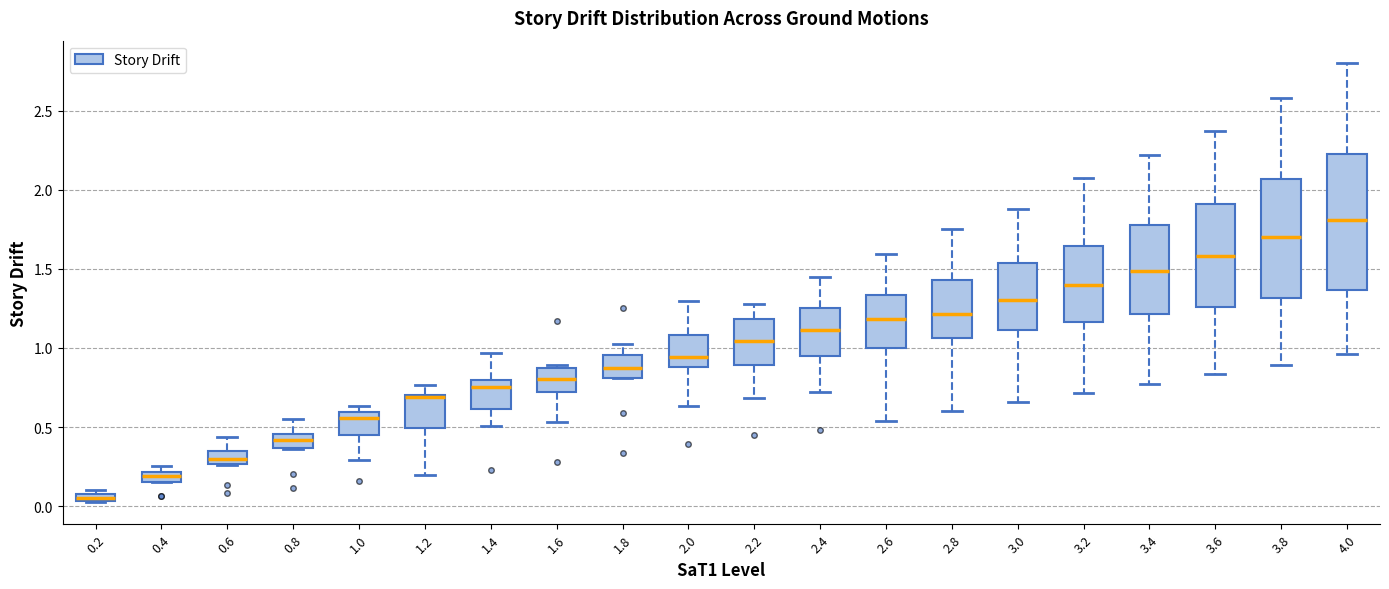

Where is the upper edge of the box at x = 3.6 on the y-axis? The values are not printed on the chart, so give them approximately, as read against the axis.

1.90